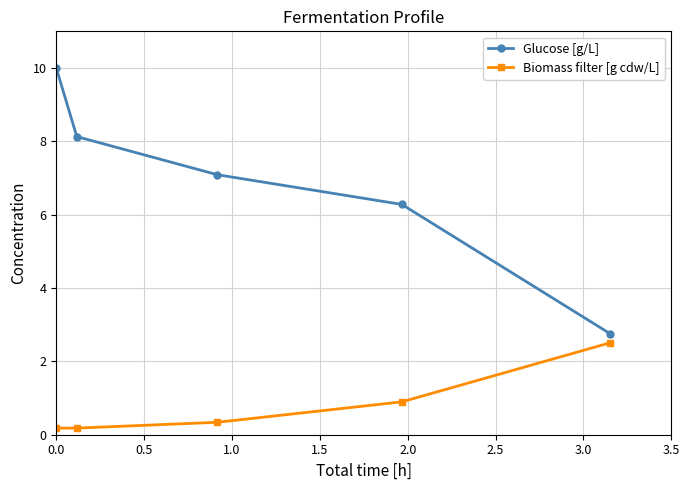

True or false: Biomass filter [g cdw/L] and Glucose [g/L] cross at least once.

False